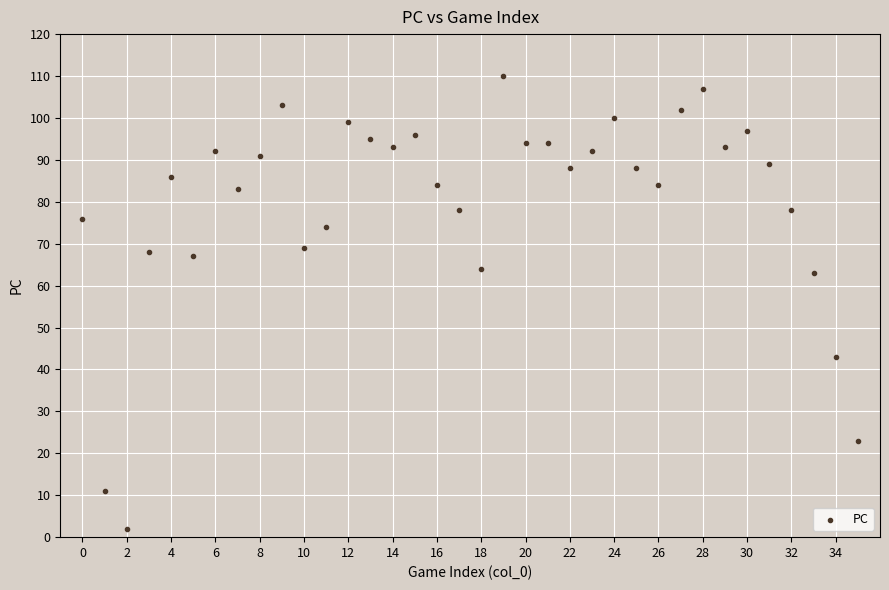

What is the range of Y values (max minus min)?

108